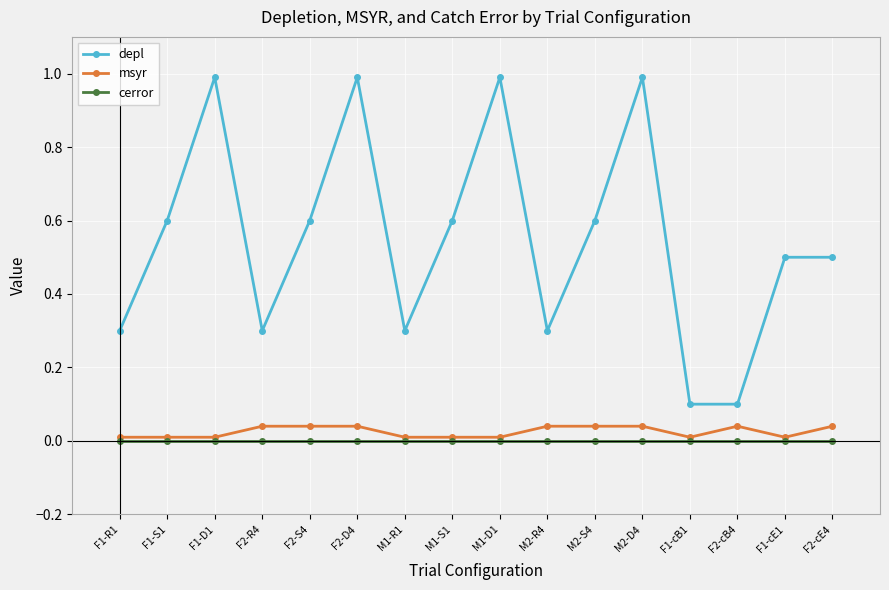

How many msyr values are between 0 and 1?

16